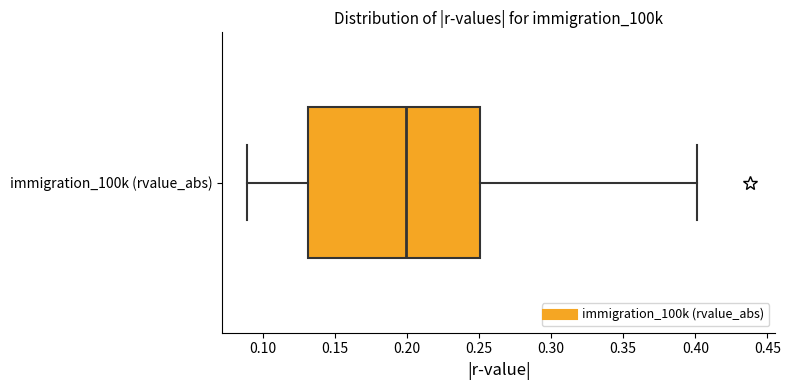

Read this box plot against the x-axis: the position of the median line, the range covered by the box, and the ends of both whiskers. The values are not printed on the chart, so give them approximately, as read against the axis.

median 0.20, box 0.13 to 0.25, whiskers 0.09 to 0.40